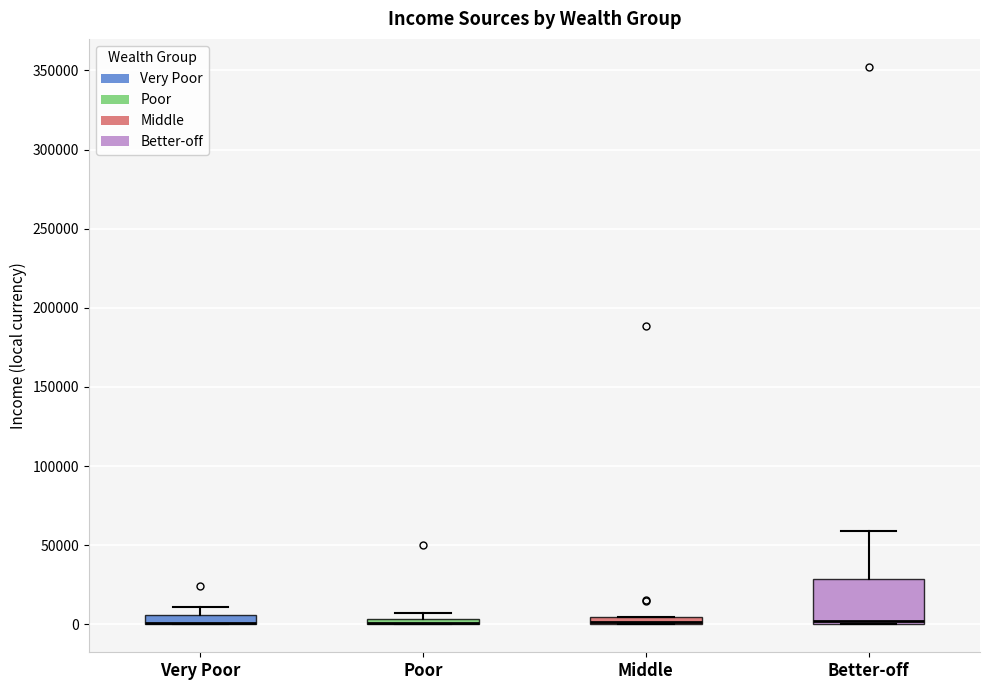

Where is the lower edge of the box for Middle on the y-axis? The values are not printed on the chart, so give them approximately, as read against the axis.

0